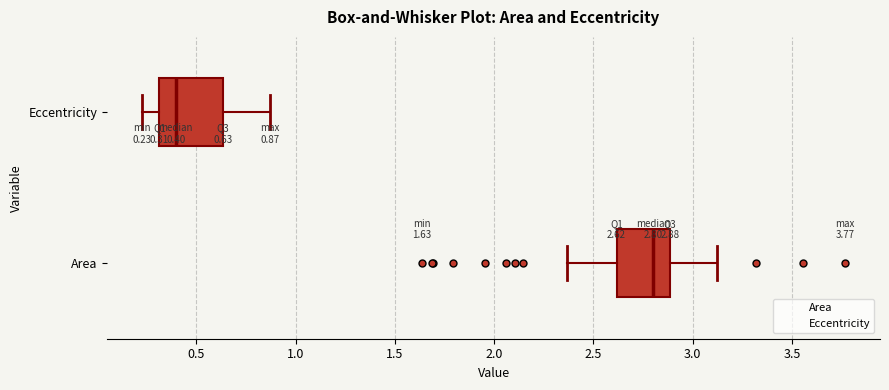

Comparing the boxes themselves (not the whiskers), which one is the widest?

Eccentricity